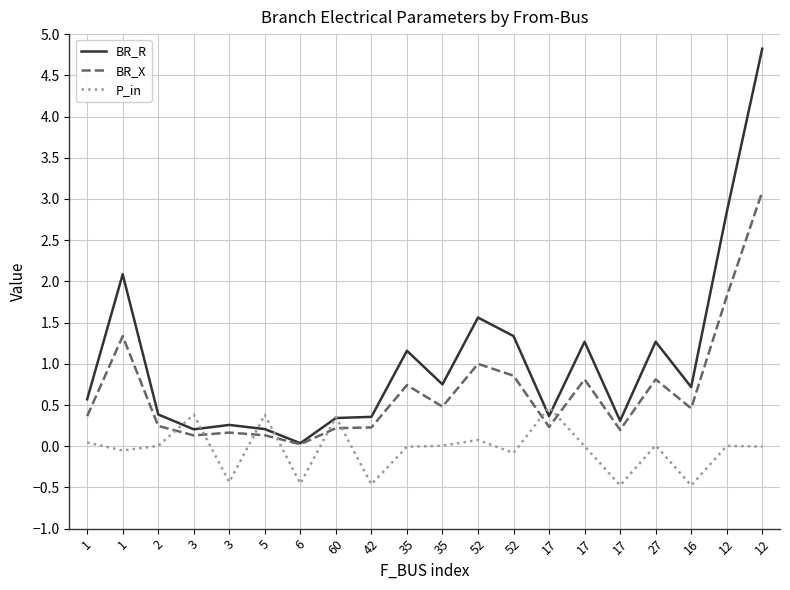

Rank the series by their maximum value, from lowest to highest.

P_in, BR_X, BR_R